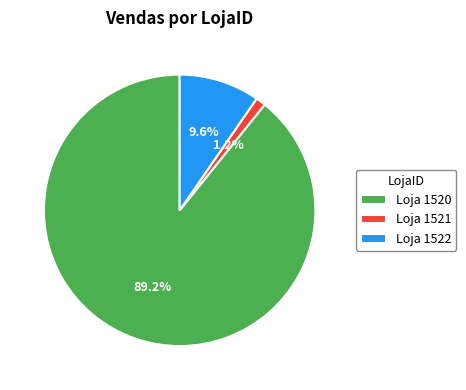

Which has a higher value, Loja 1521 or Loja 1522?

Loja 1522